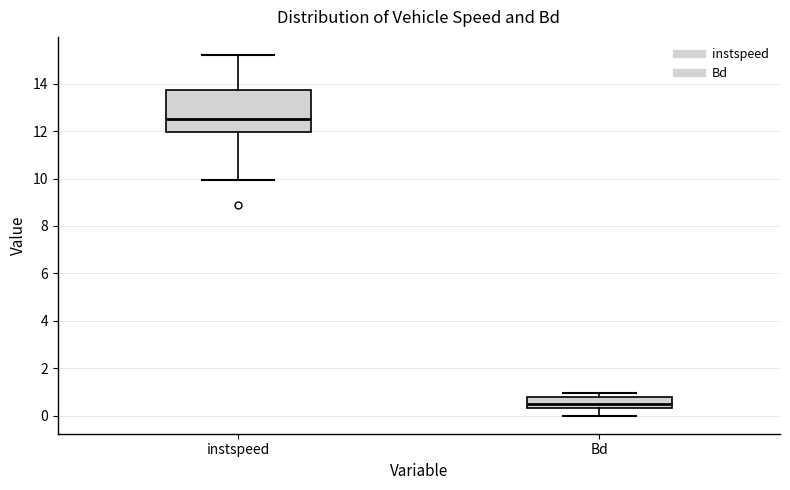

Which box is the tallest, from its lower edge to its upper edge?

instspeed